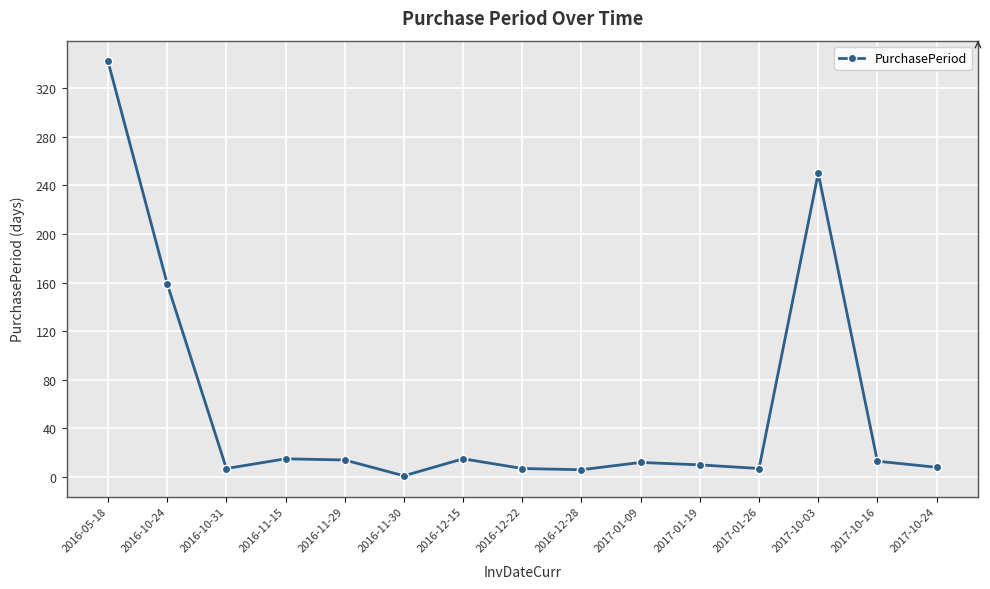

What is the maximum value shown in the chart?

342